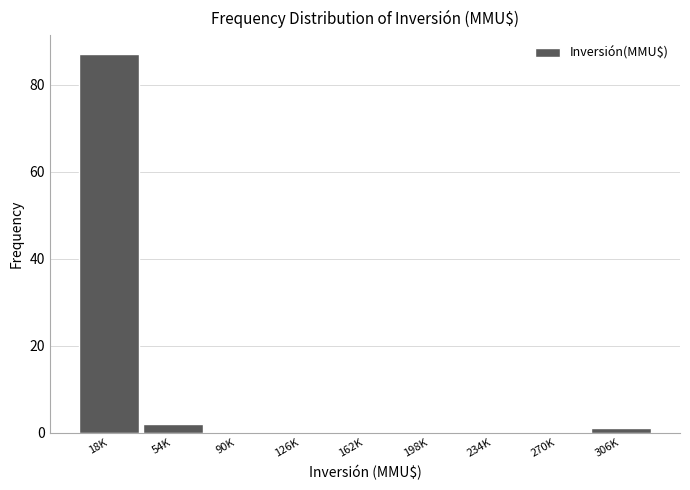

Reading left to right, what are all the values shown in this chart?

18K=87	54K=2	90K=0	126K=0	162K=0	198K=0	234K=0	270K=0	306K=1